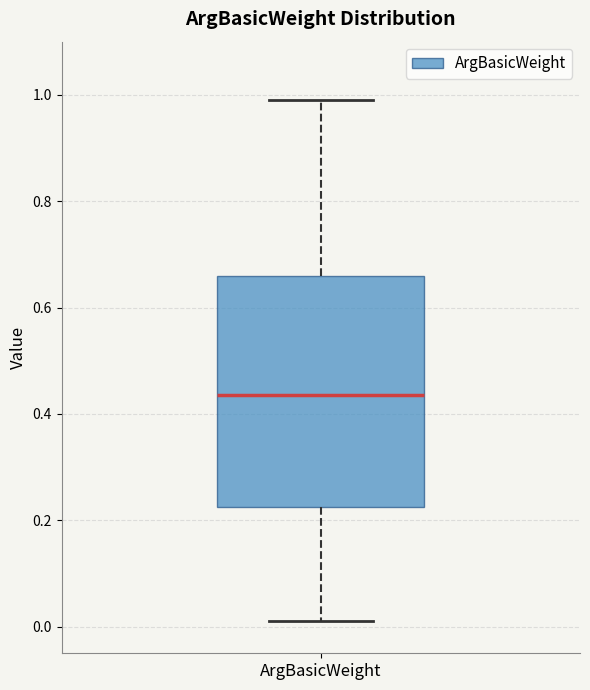

Transcribe this box plot: give where the median line is, the range the box spans, and where the two whiskers end, as read against the y-axis. The values are not printed on the chart, so give them approximately, as read against the axis.

median 0.44, box 0.22 to 0.66, whiskers 0.02 to 1.00